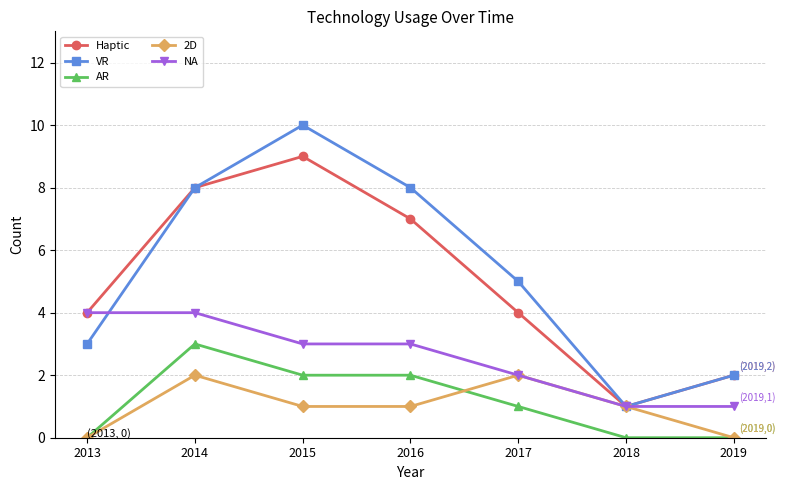

Which series has the widest spread of values?

VR